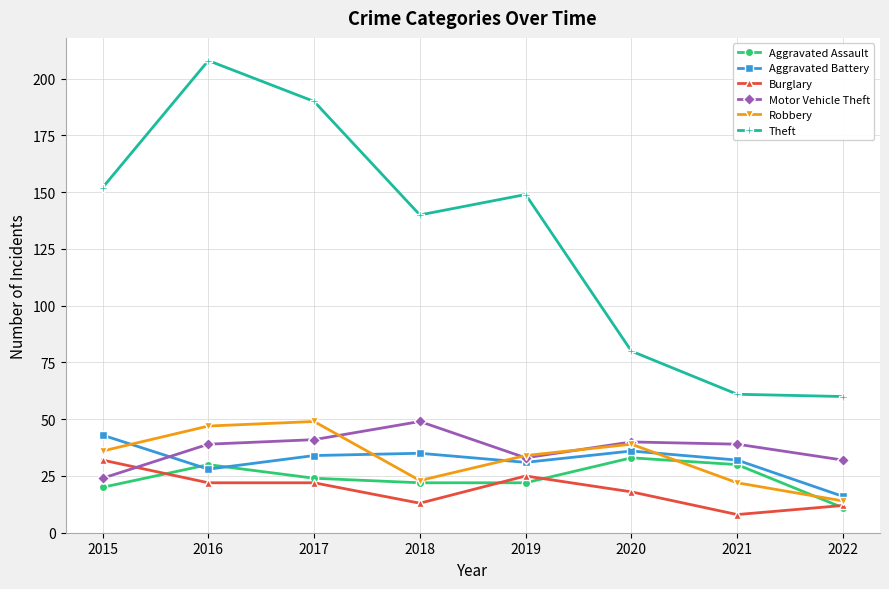

True or false: Robbery and Theft cross at least once.

False